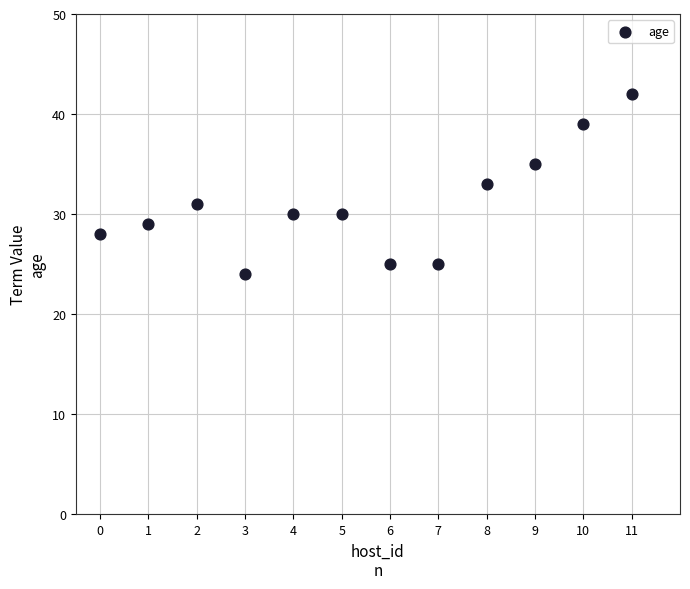

What is the average Y value?

31